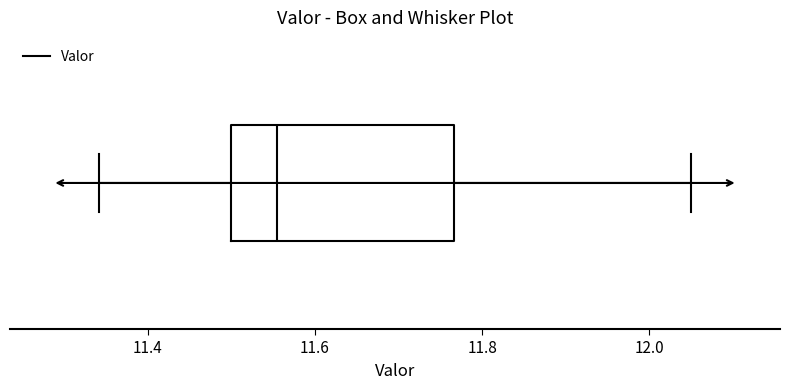

Read this box plot against the x-axis: the position of the median line, the range covered by the box, and the ends of both whiskers. The values are not printed on the chart, so give them approximately, as read against the axis.

median 11.56, box 11.50 to 11.76, whiskers 11.34 to 12.06